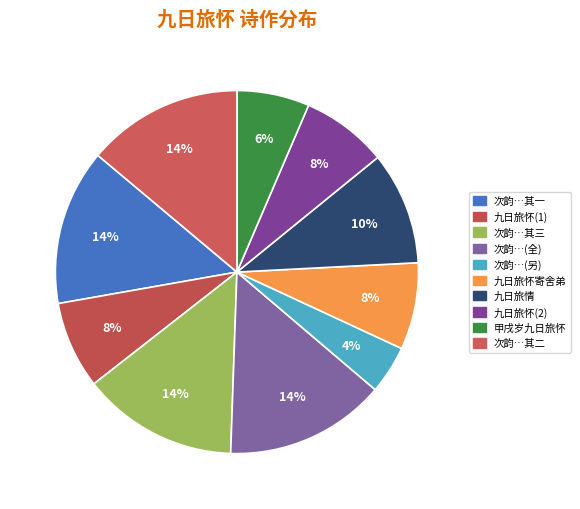

What portion of the pie excludes 甲戌岁九日旅怀?

93.5%